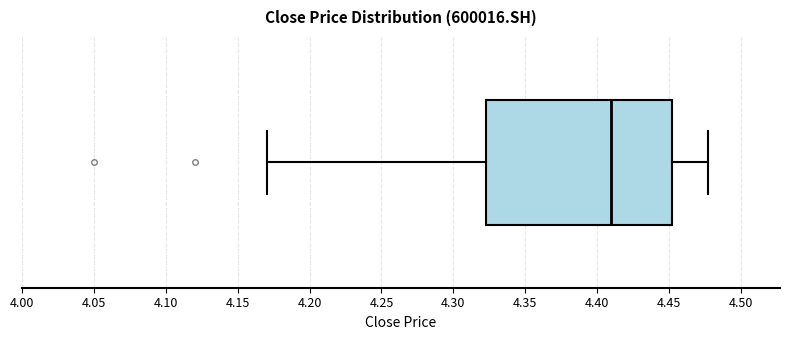

Read this box plot against the x-axis: the position of the median line, the range covered by the box, and the ends of both whiskers. The values are not printed on the chart, so give them approximately, as read against the axis.

median 4.410, box 4.325 to 4.450, whiskers 4.170 to 4.475